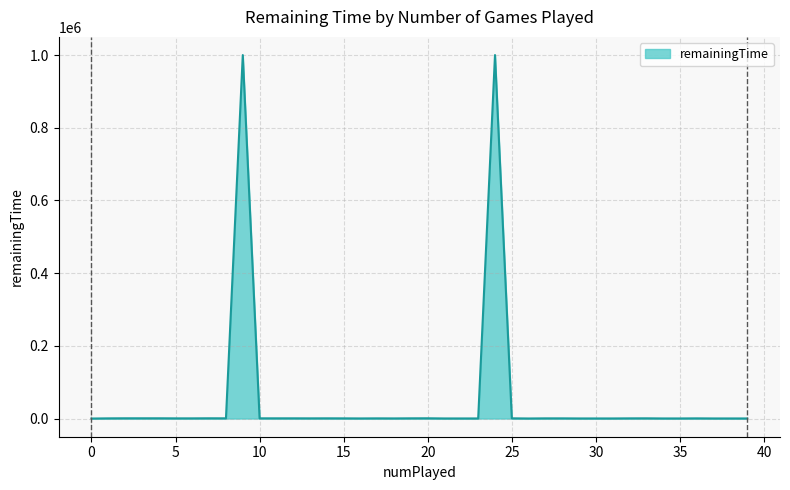

What is the difference between the maximum and minimum values?

999871.4